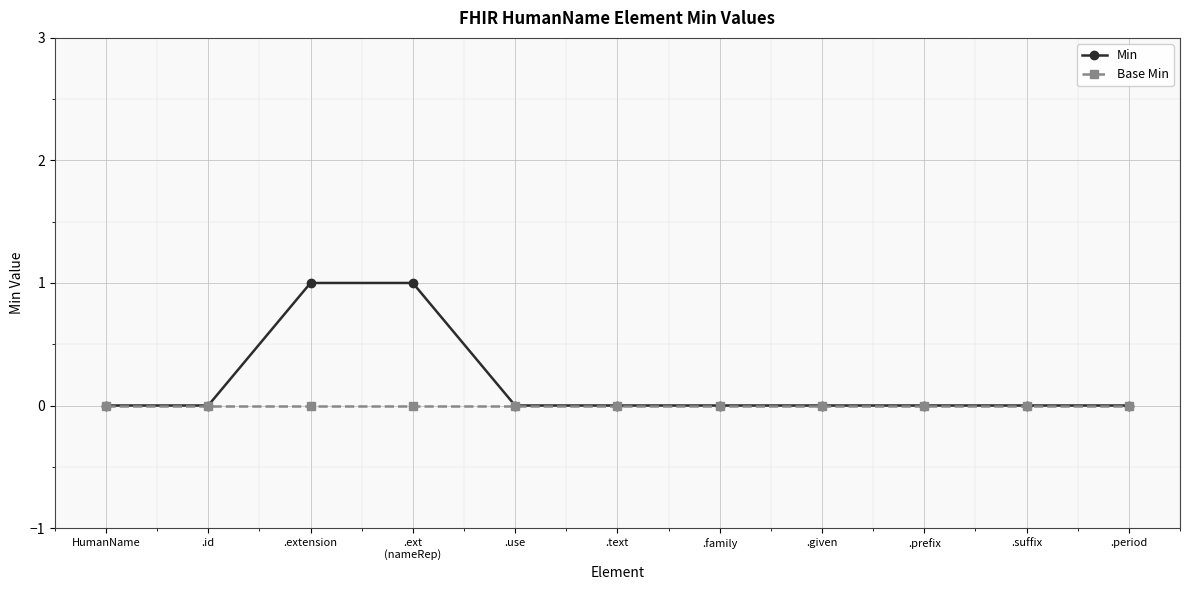

Reading left to right, extract all data points from this chart.

Min: HumanName=0	.id=0	.extension=1	.ext
(nameRep)=1	.use=0	.text=0	.family=0	.given=0	.prefix=0	.suffix=0	.period=0
Base Min: HumanName=0	.id=0	.extension=0	.ext
(nameRep)=0	.use=0	.text=0	.family=0	.given=0	.prefix=0	.suffix=0	.period=0